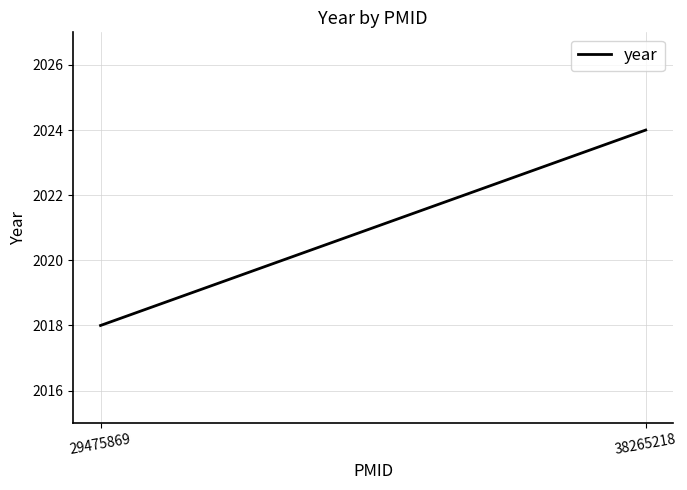

List the labels in order of value, largest first.

38265218, 29475869